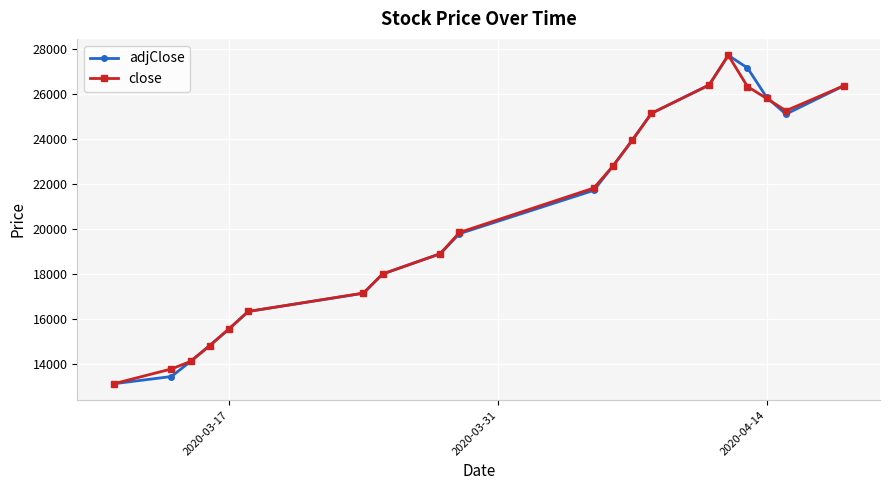

What are all the series names shown in the legend?

adjClose, close